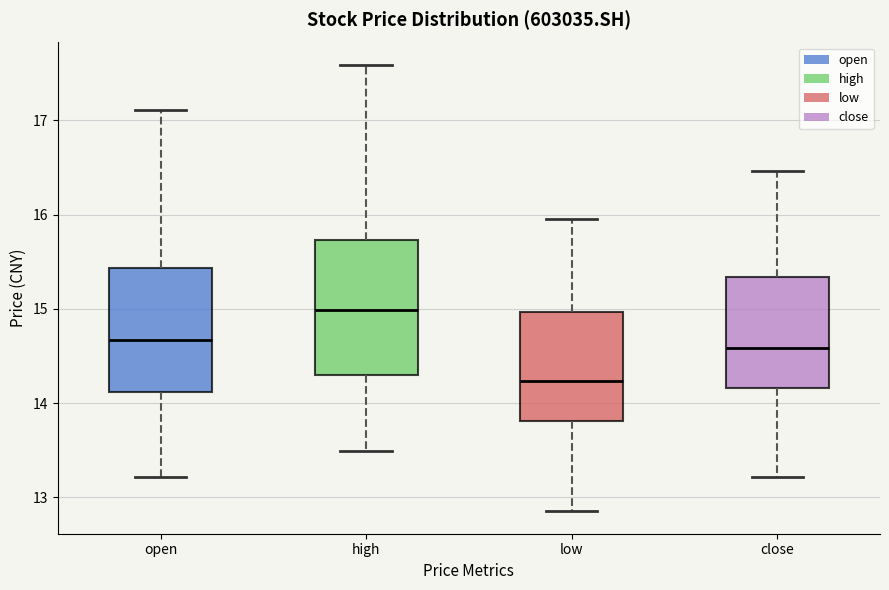

Comparing the boxes themselves (not the whiskers), which one is the tallest?

high